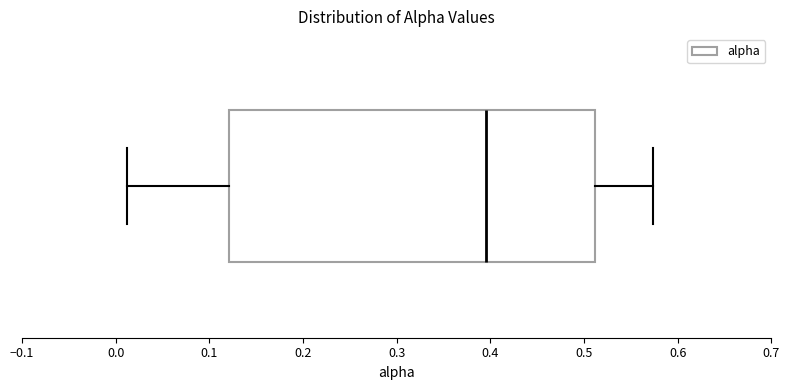

Read this box plot against the x-axis: the position of the median line, the range covered by the box, and the ends of both whiskers. The values are not printed on the chart, so give them approximately, as read against the axis.

median 0.40, box 0.12 to 0.51, whiskers 0.01 to 0.57